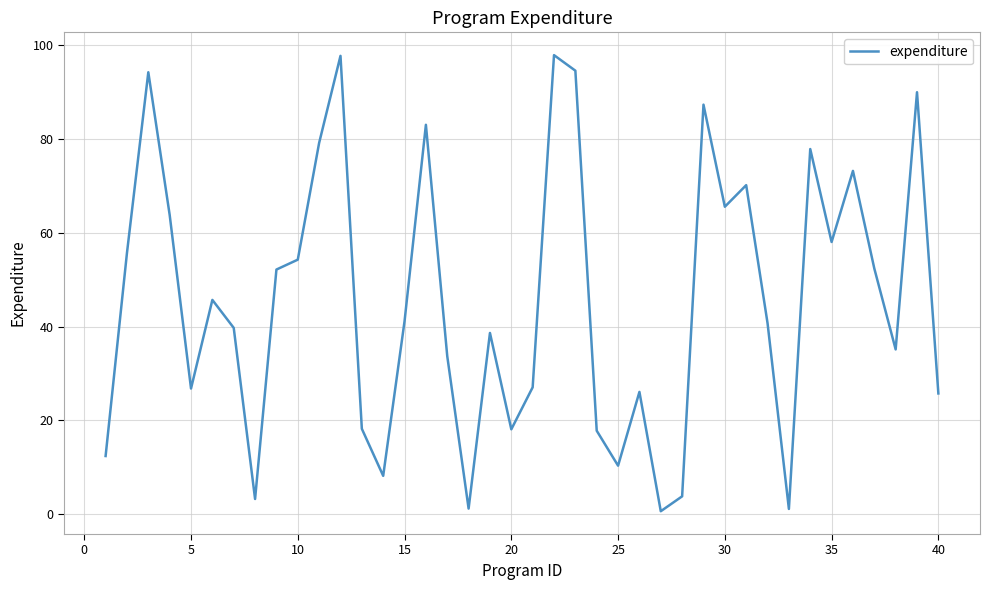

What is the difference between the maximum and minimum values?

97.3